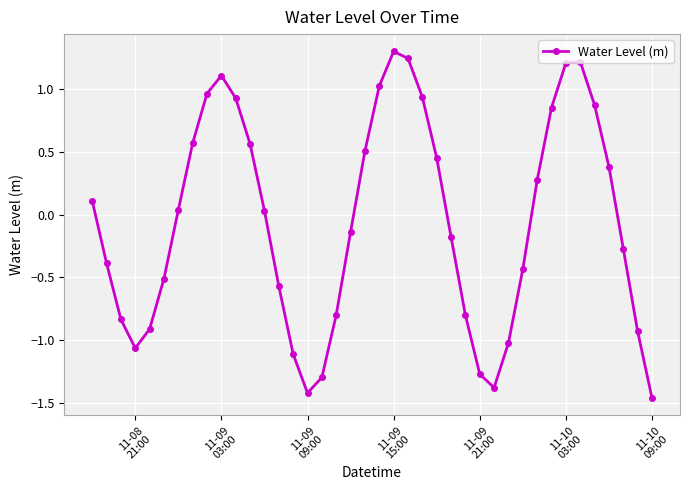

What is the difference between the maximum and minimum values?

2.8